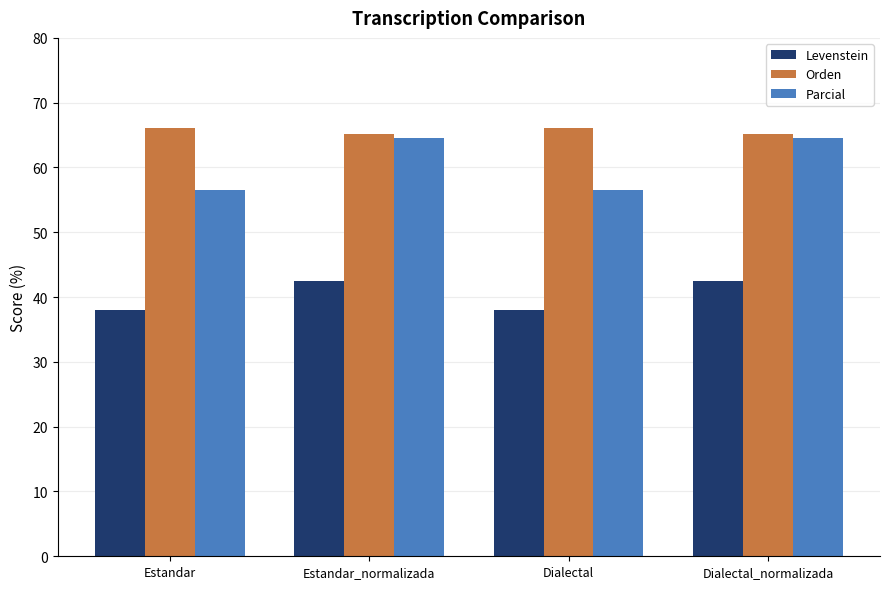

Count the number of categories in the chart.

4